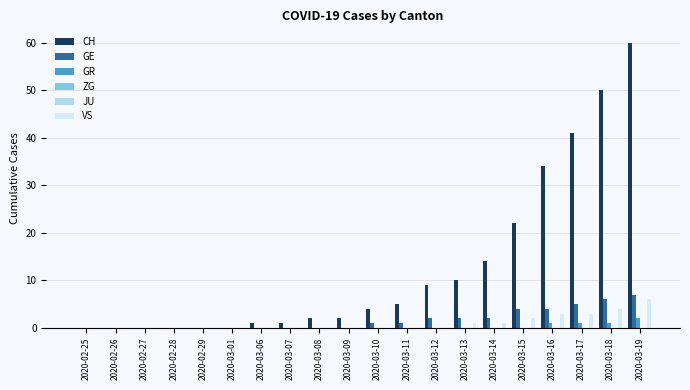

At how many categories does at least one series exceed 46?

2